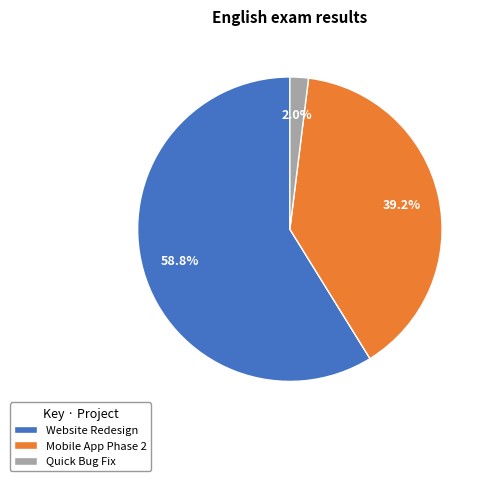

To the nearest percent, what percentage of the pie is Mobile App Phase 2?

39%